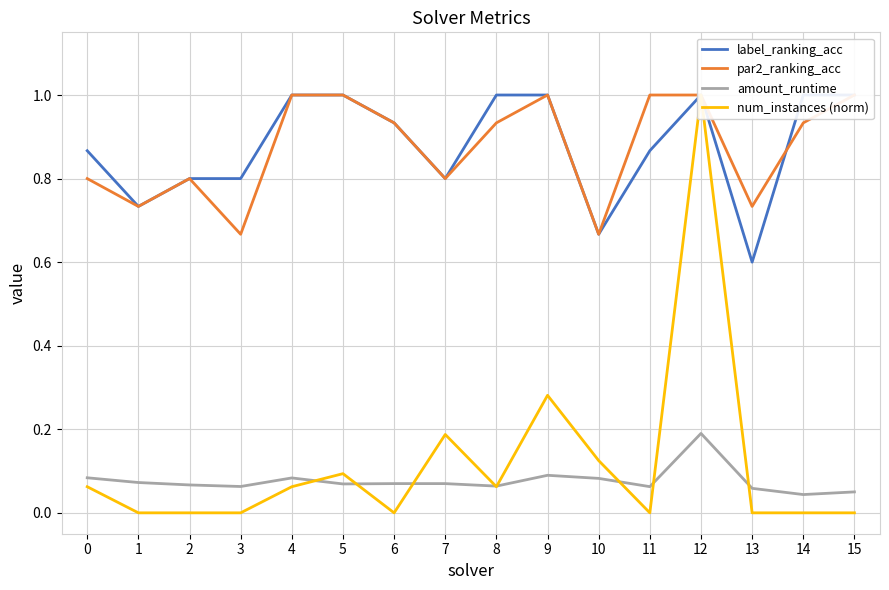

Read the label_ranking_acc value at 15.

1.0